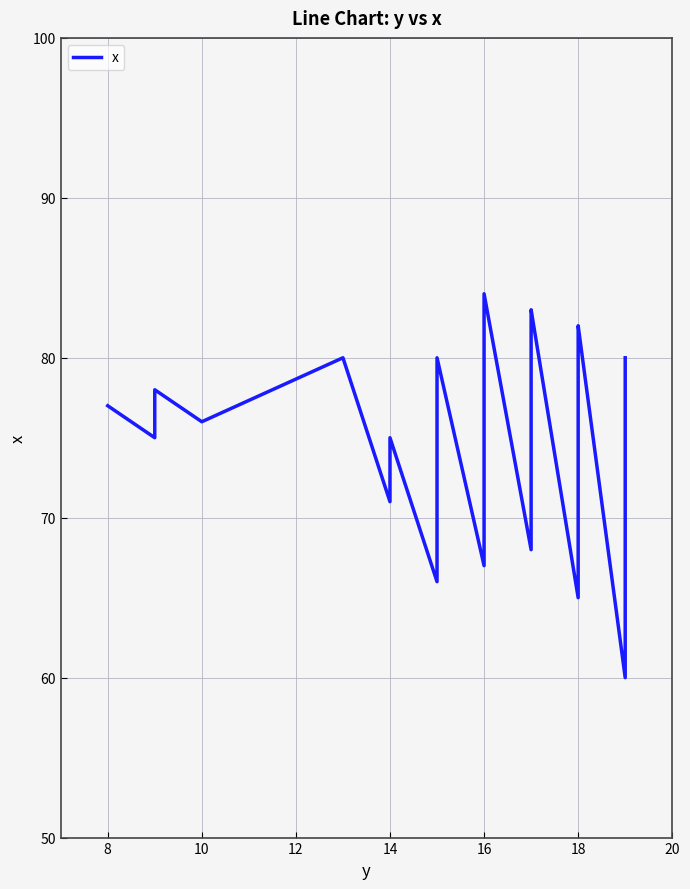

What is the value of the 20th point from the left?

68